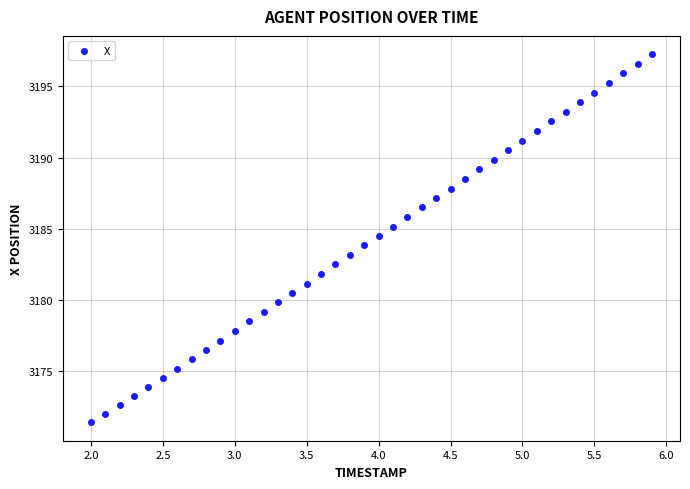

What is the range of X values (max minus min)?

3.9